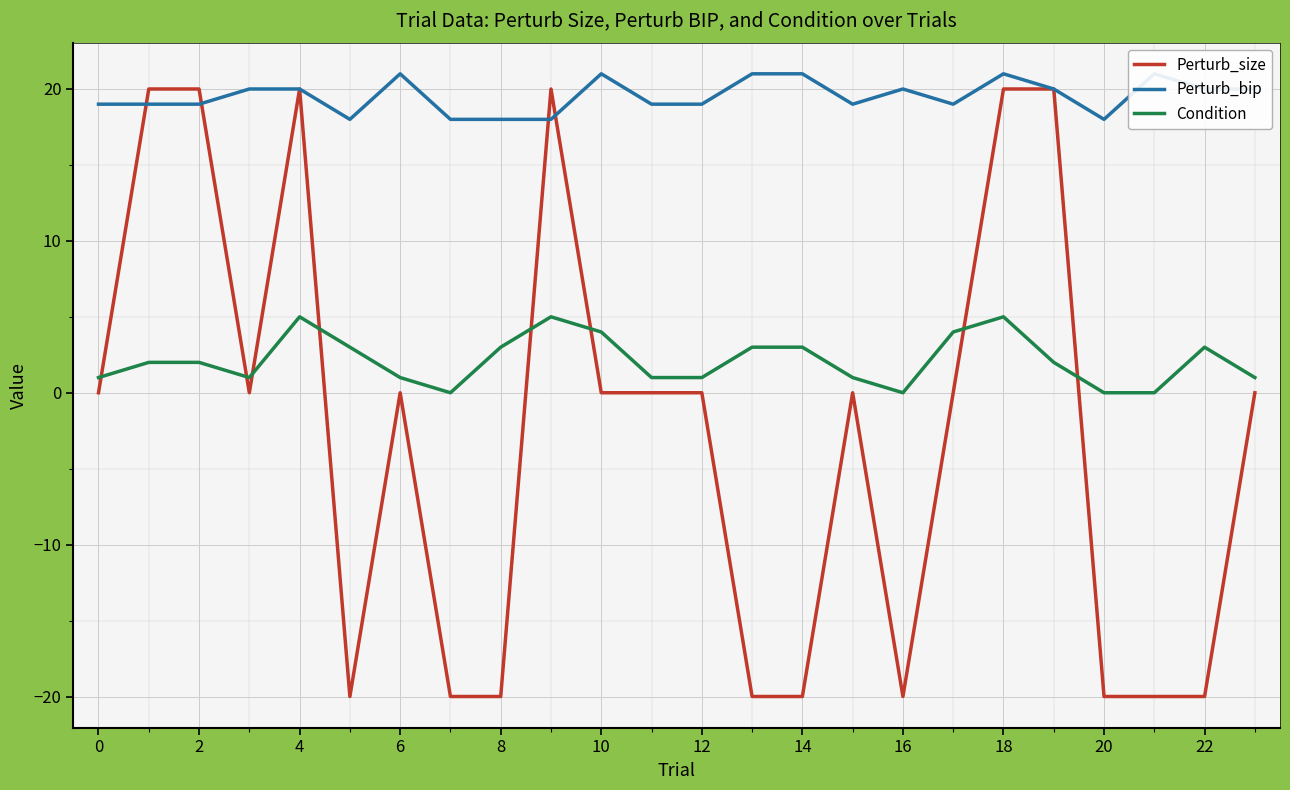

Reading left to right, transcribe all the data shown in this chart.

Perturb_size: 0	20	20	0	20	-20	0	-20	-20	20	0	0	0	-20	-20	0	-20	0	20	20	-20	-20	-20	0
Perturb_bip: 19	19	19	20	20	18	21	18	18	18	21	19	19	21	21	19	20	19	21	20	18	21	20	20
Condition: 1	2	2	1	5	3	1	0	3	5	4	1	1	3	3	1	0	4	5	2	0	0	3	1